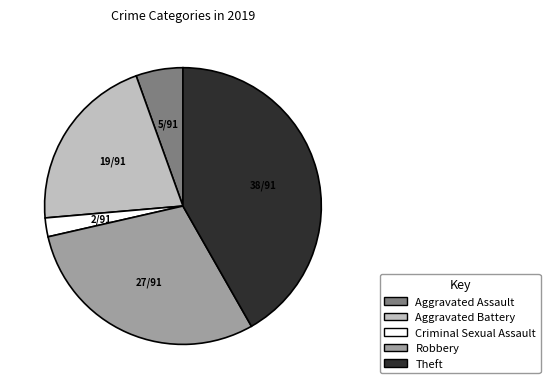

Which has a higher value, Aggravated Battery or Criminal Sexual Assault?

Aggravated Battery